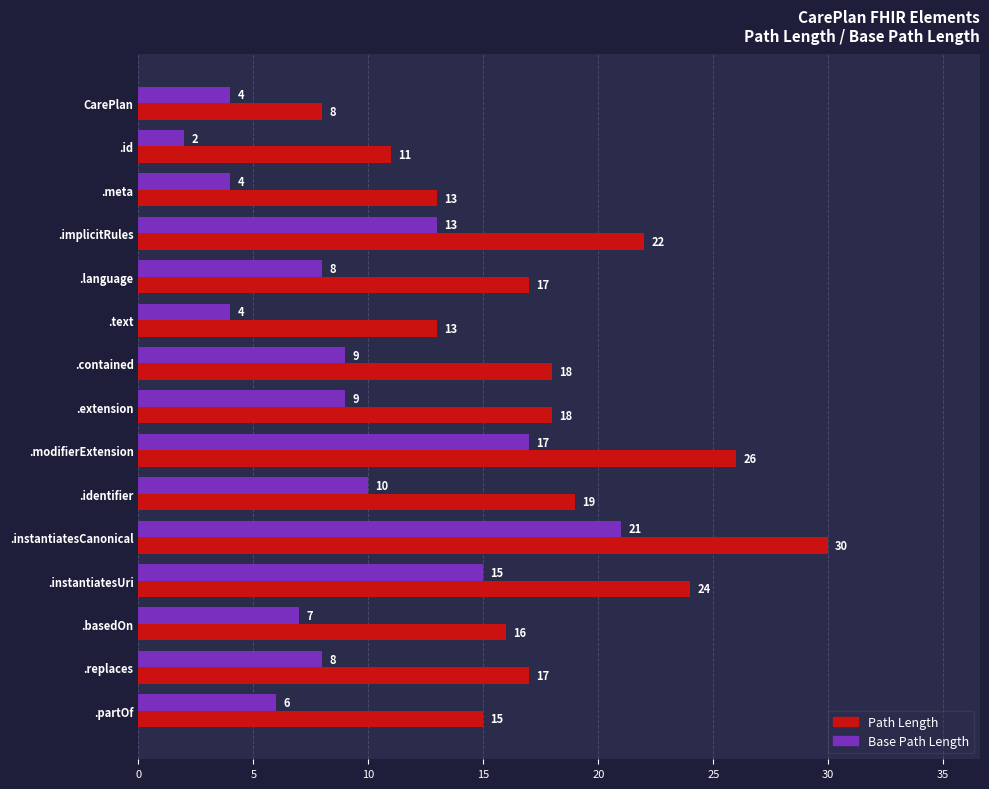

What is the sum of all Path Length values?

267